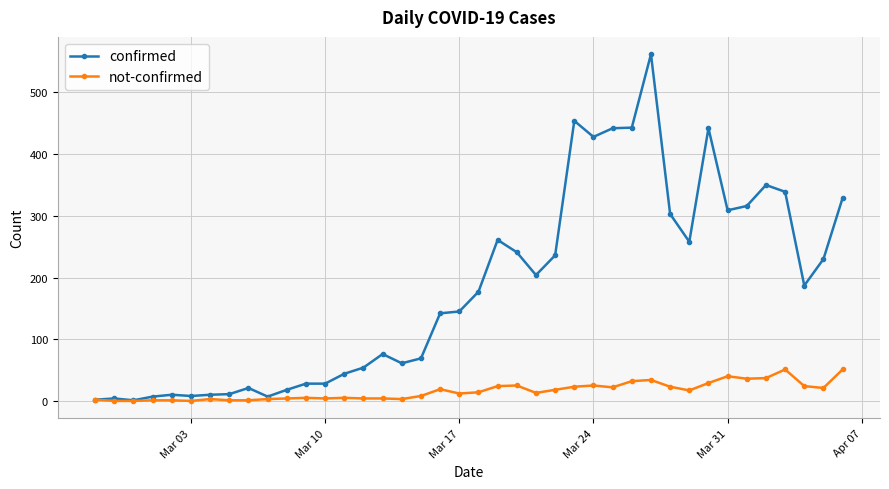

What is the maximum value for confirmed?

562